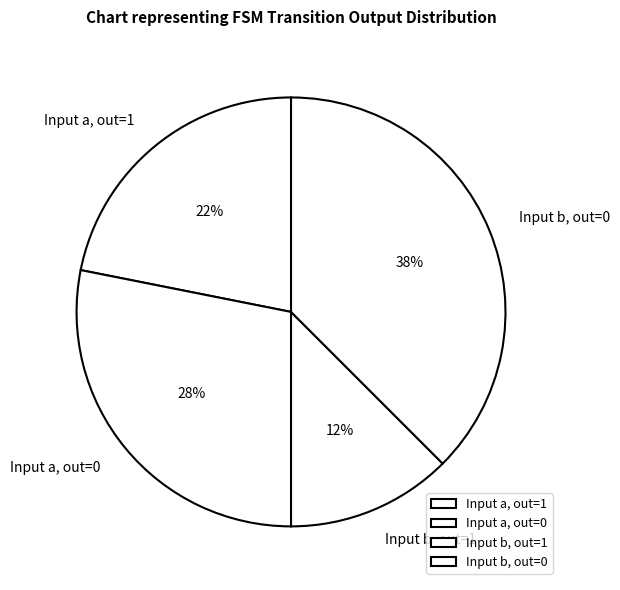

Approximately how many times larger is the value at Input b, out=0 compared to Input a, out=1?

1.7